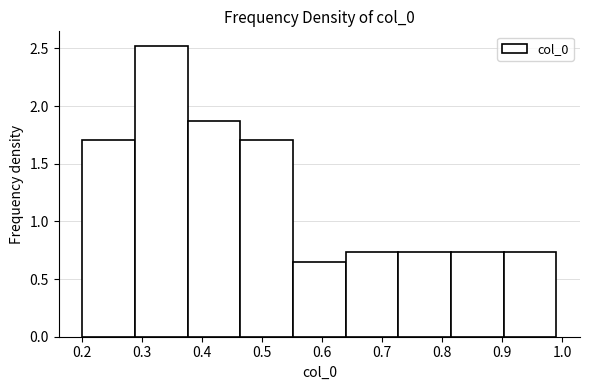

Reading left to right, list every bar in this chart as the range it spans on the x-axis followed by its height. Neither the bar edges nor the heights are printed on the chart, so give them approximately, as read against the axes.

0.20 to 0.29: 1.70
0.29 to 0.38: 2.50
0.38 to 0.46: 1.85
0.46 to 0.55: 1.70
0.55 to 0.64: 0.65
0.64 to 0.73: 0.75
0.73 to 0.81: 0.75
0.81 to 0.90: 0.75
0.90 to 0.99: 0.75